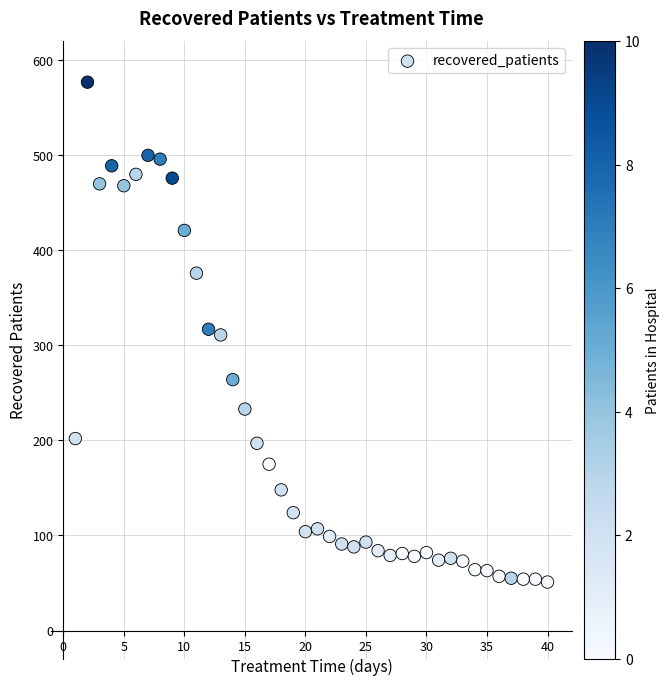

What is the range of Y values (max minus min)?

526